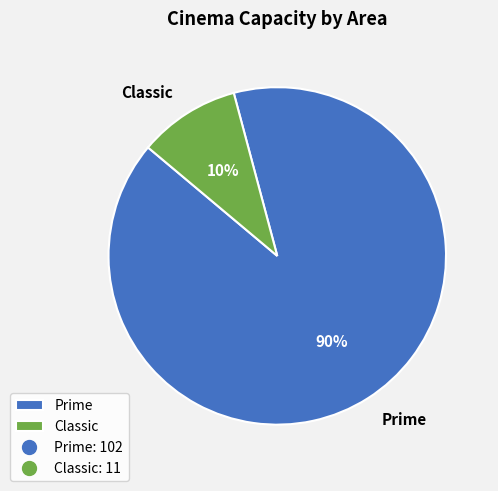

Count the number of slices in the pie.

2